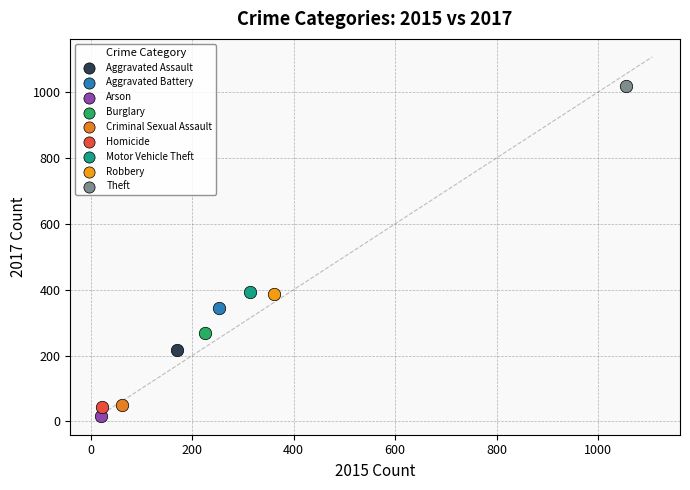

Which series contains the highest Y value?

Theft